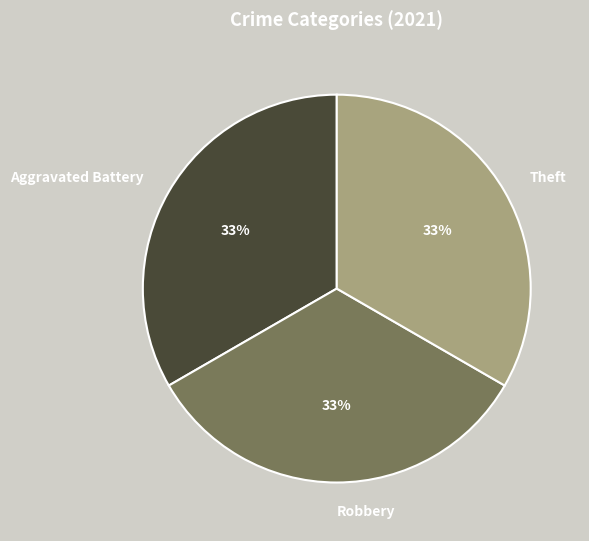

The Robbery slice represents 33% of the pie. True or false?

True